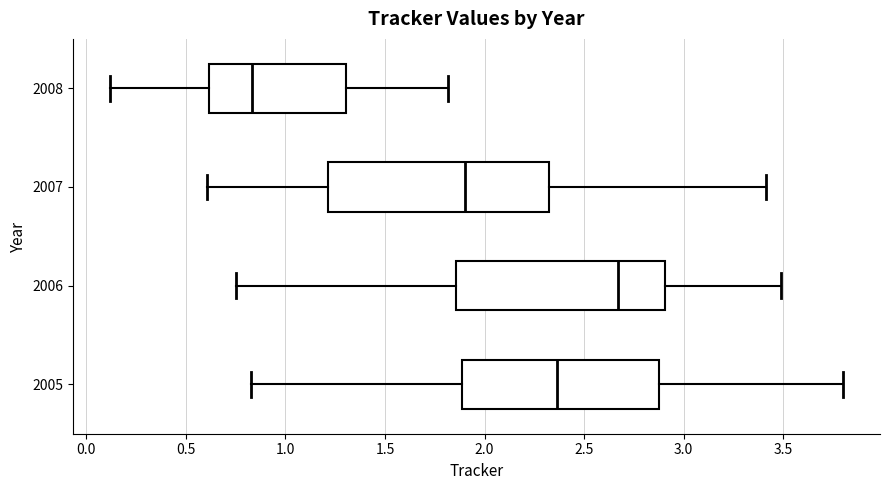

Comparing the boxes themselves (not the whiskers), which one is the widest?

2007